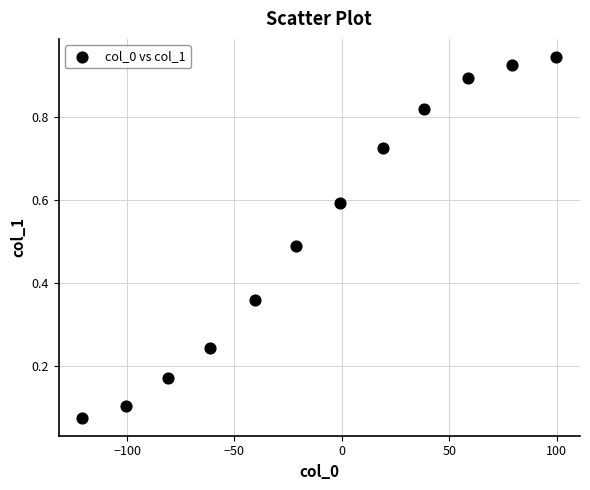

How many points are shown in the scatter plot?

12